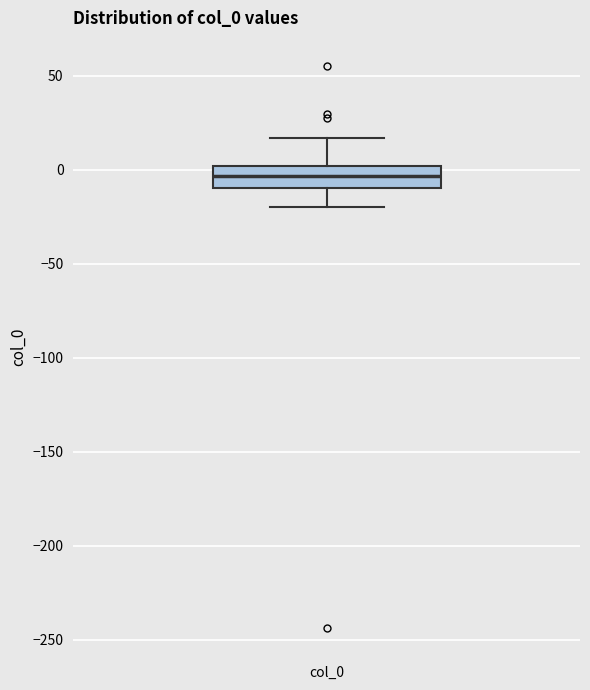

Where is the upper edge of the box for col_0 on the y-axis? The values are not printed on the chart, so give them approximately, as read against the axis.

0